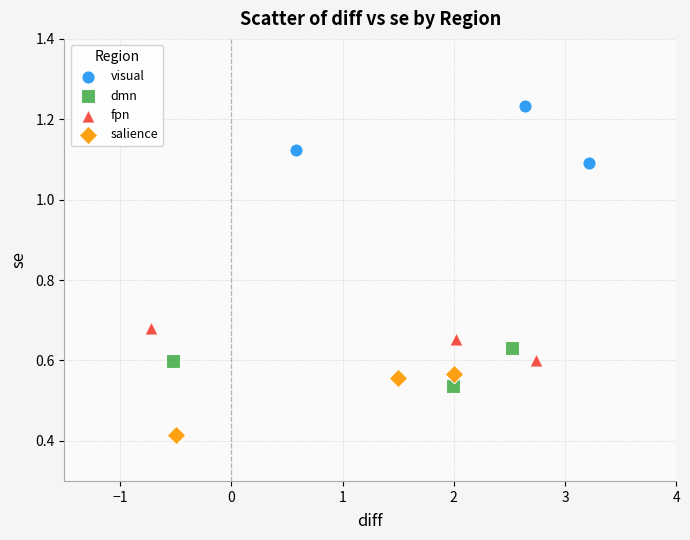

Which series contains the lowest Y value?

salience